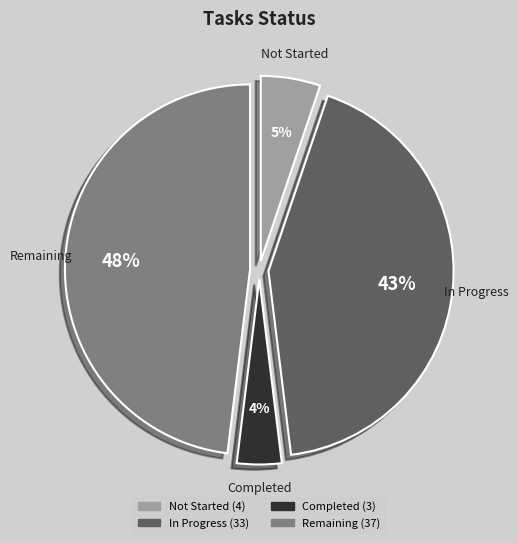

To the nearest percent, what is the average slice percentage?

25%